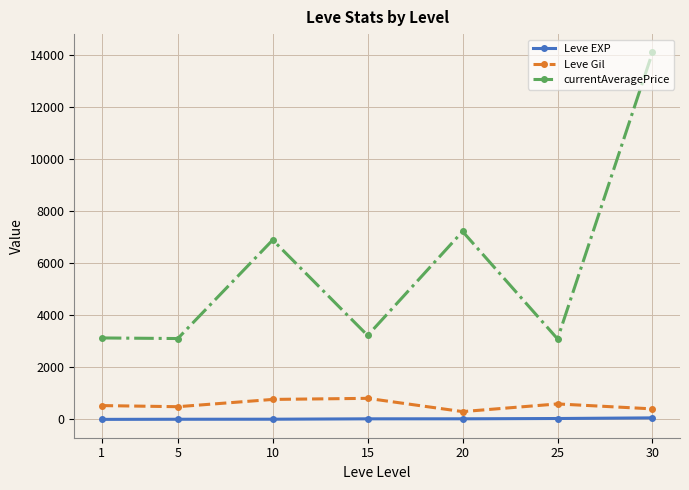

True or false: Leve EXP and currentAveragePrice cross at least once.

False